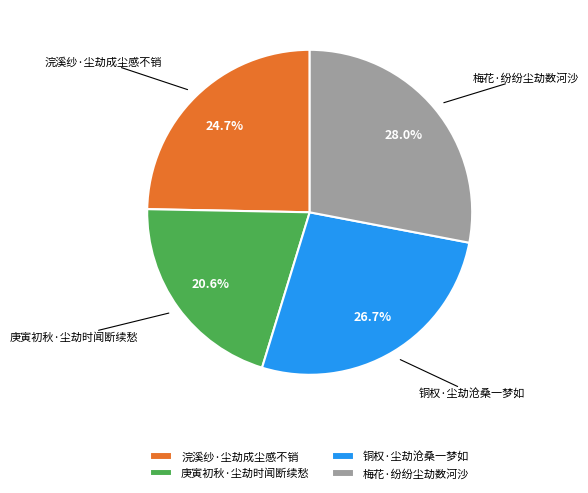

Which slice is the largest?

梅花·纷纷尘劫数河沙